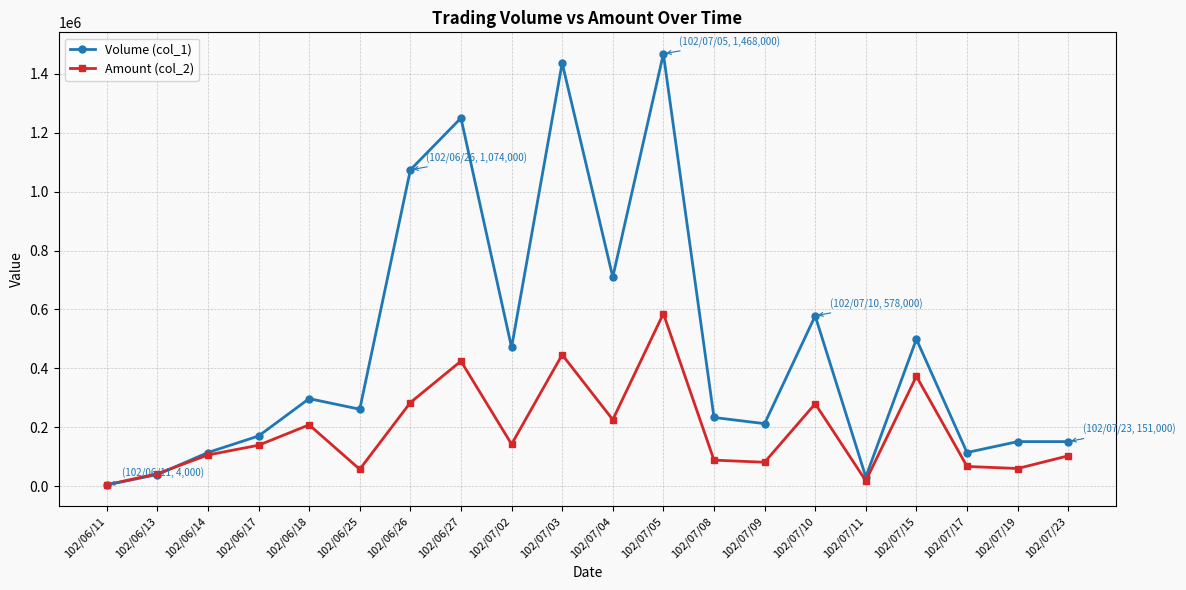

How many data points does each series have?

20